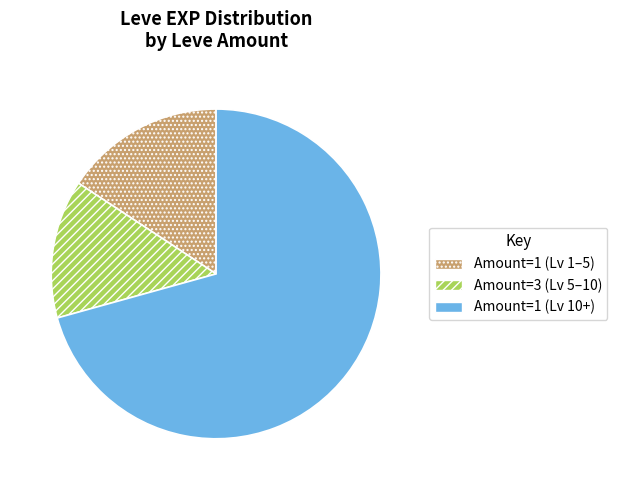

Is there any slice that represents more than half of the pie?

Yes